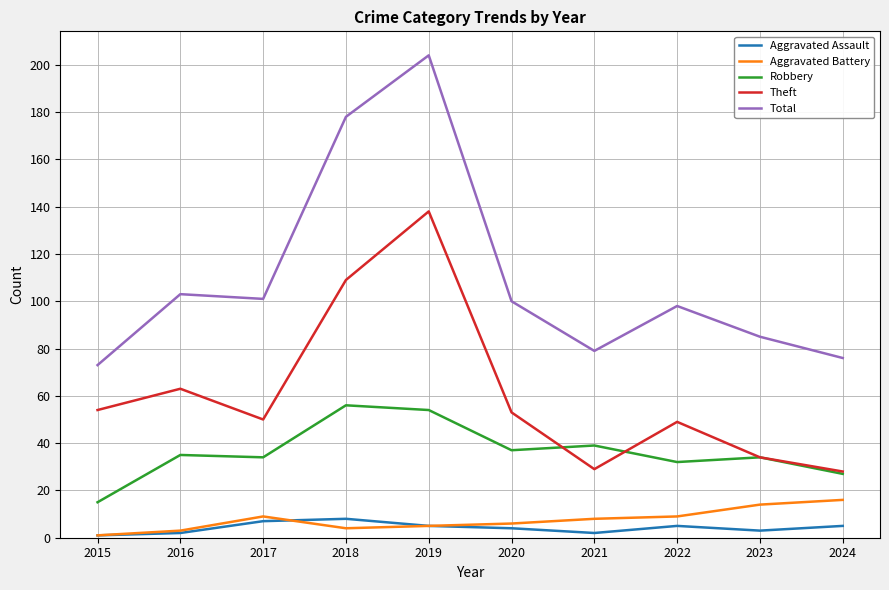

What is the sum of the Aggravated Assault values at 2023 and 2016?

5